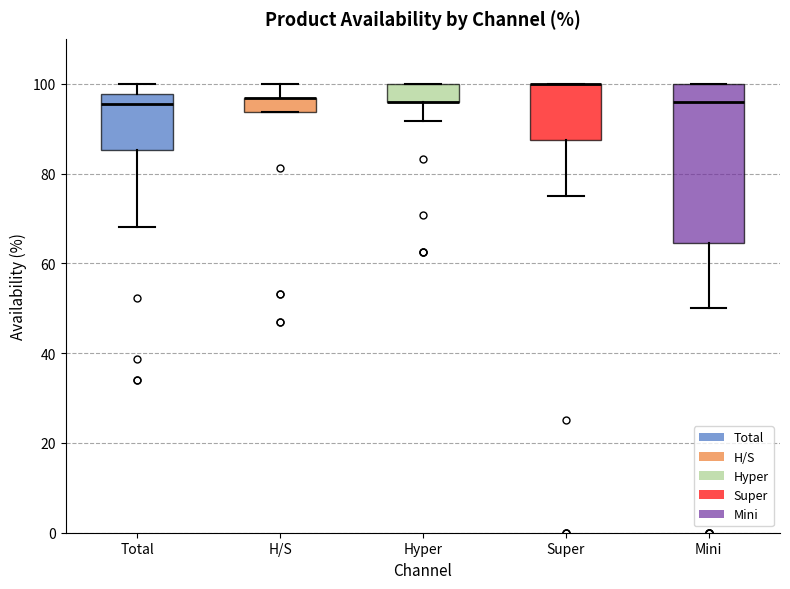

Where is the upper edge of the box for Mini on the y-axis? The values are not printed on the chart, so give them approximately, as read against the axis.

100